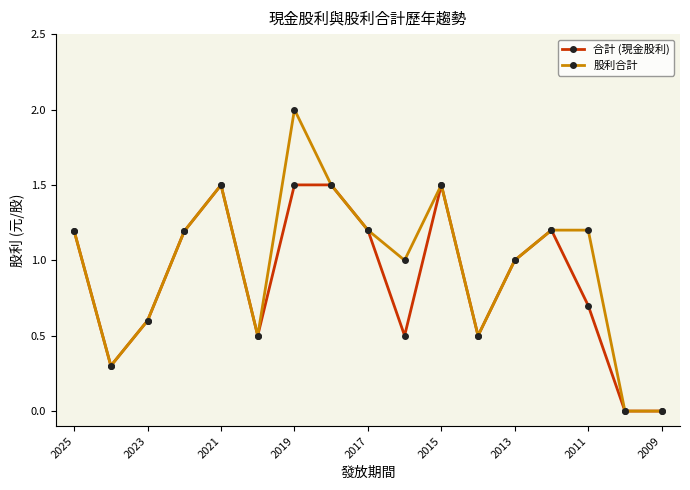

How many values in 股利合計 are above zero?

15